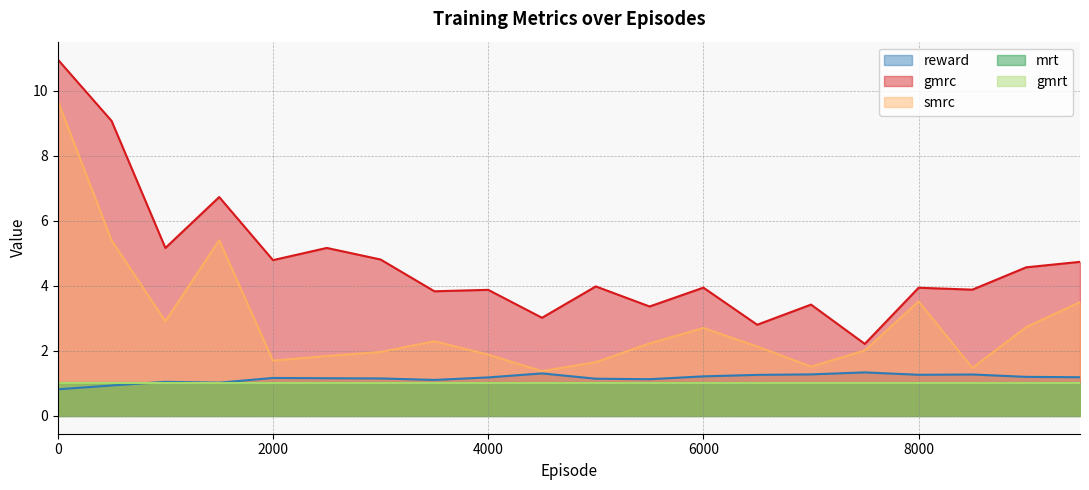

What is the difference between the second highest and minimum values in the gmrc series?

6.9